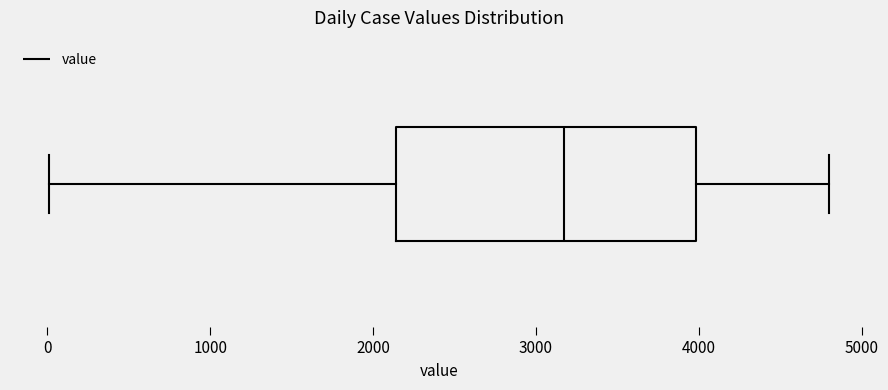

Where is the left edge of the box on the x-axis? The values are not printed on the chart, so give them approximately, as read against the axis.

2100